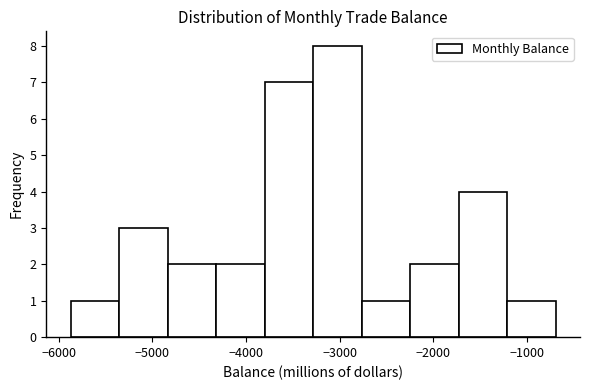

How tall is the bar that spans -5400 to -4800 on the x-axis? Neither the bar edges nor the heights are printed on the chart, so give them approximately, as read against the axes.

3